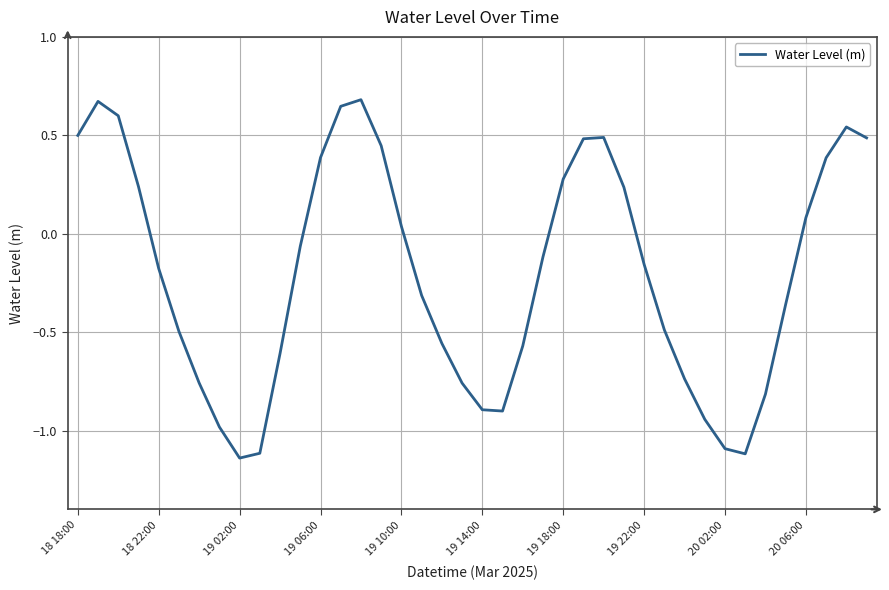

What is the difference between the maximum and minimum values?

1.8